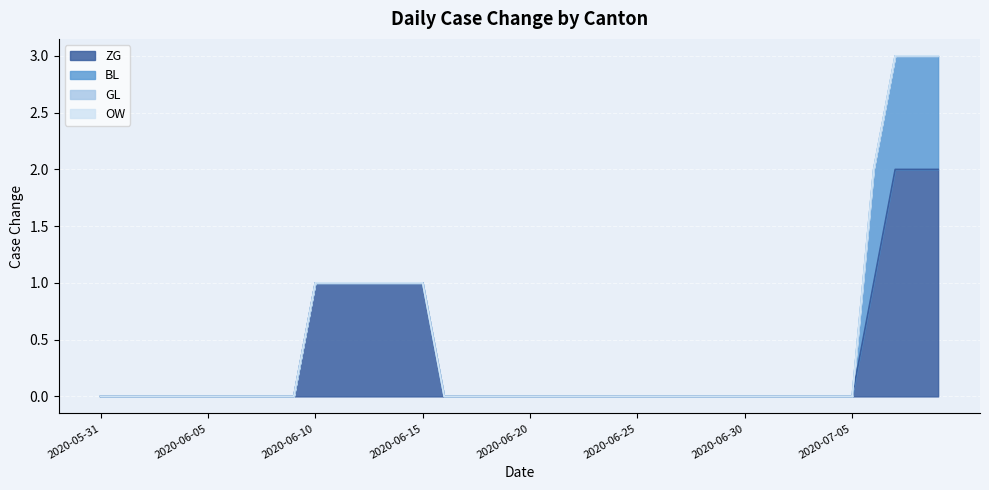

The GL series shows 0 at 2020-06-18. True or false?

True